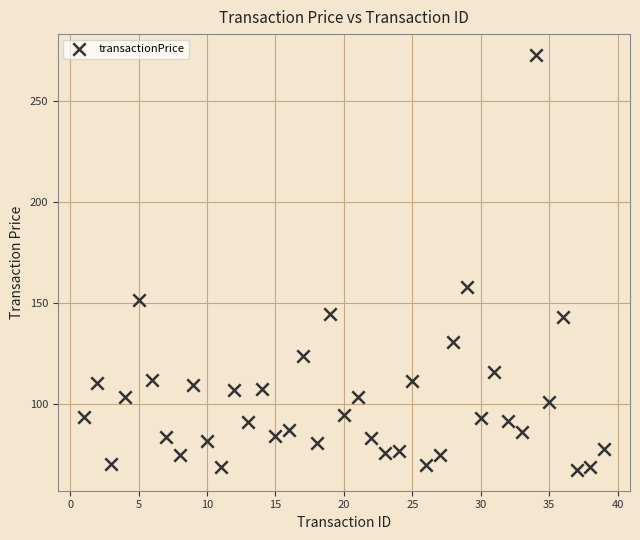

What Y value in the scatter plot is closest to 170?

157.9